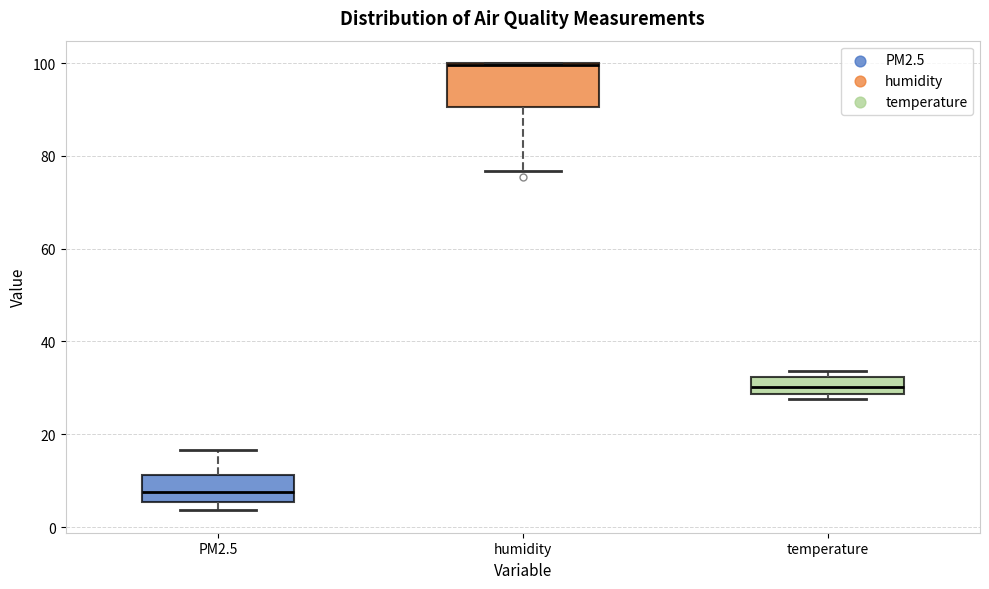

Where is the upper edge of the box for humidity on the y-axis? The values are not printed on the chart, so give them approximately, as read against the axis.

100